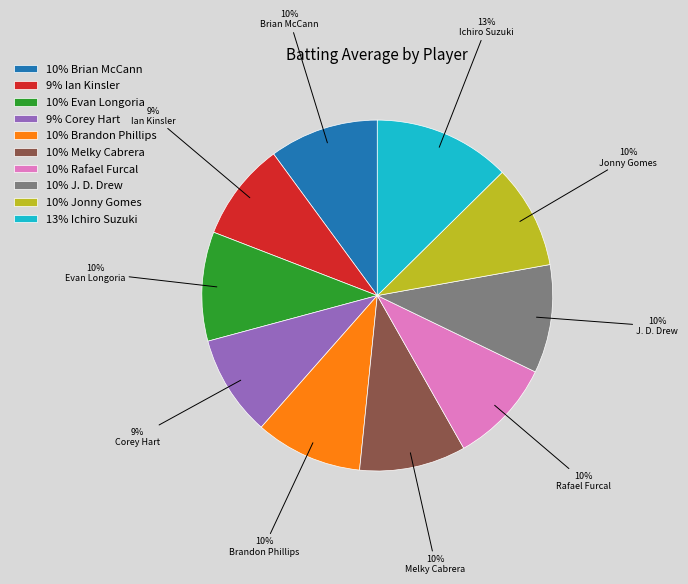

Which category has the biggest portion of the pie?

13% Ichiro Suzuki